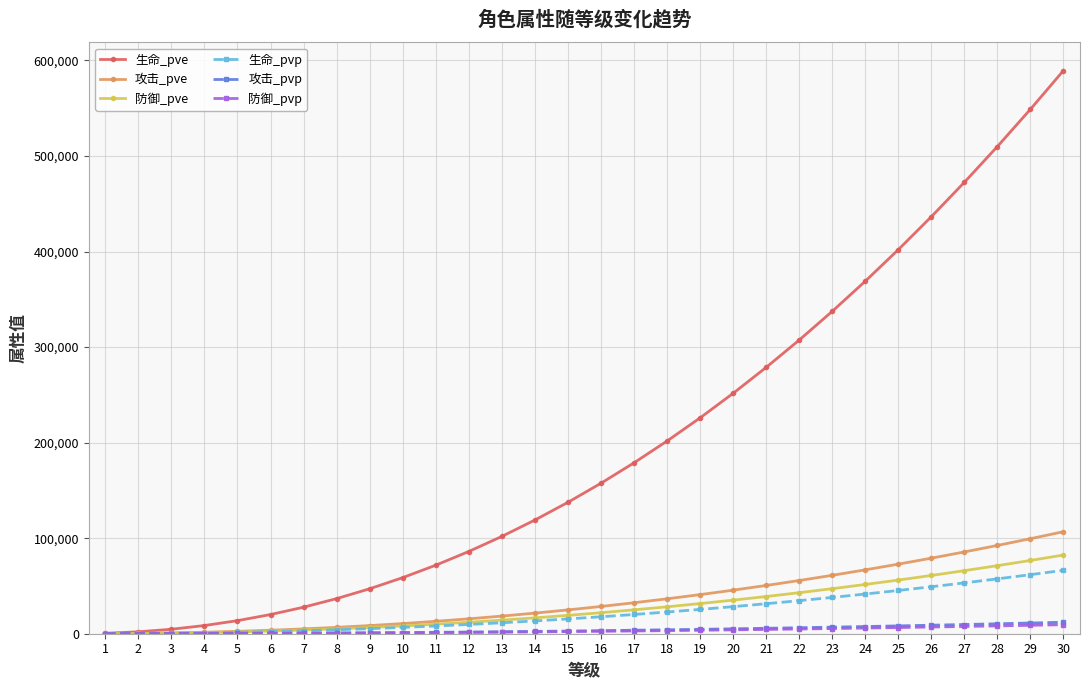

What is the maximum value for 生命_pve?

589415